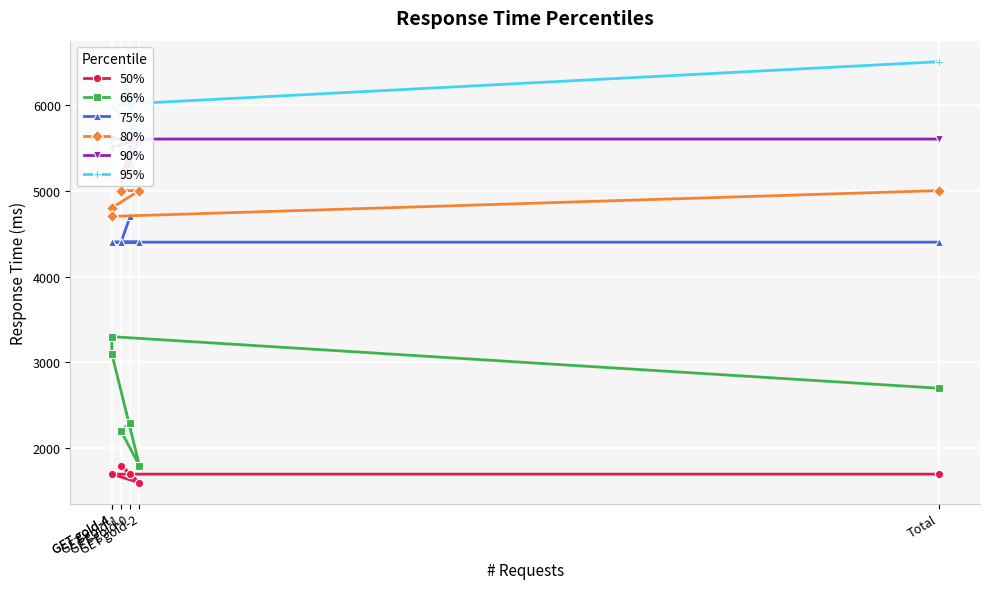

Which has a higher value, GET gold-1 or GET gold-0?

GET gold-1